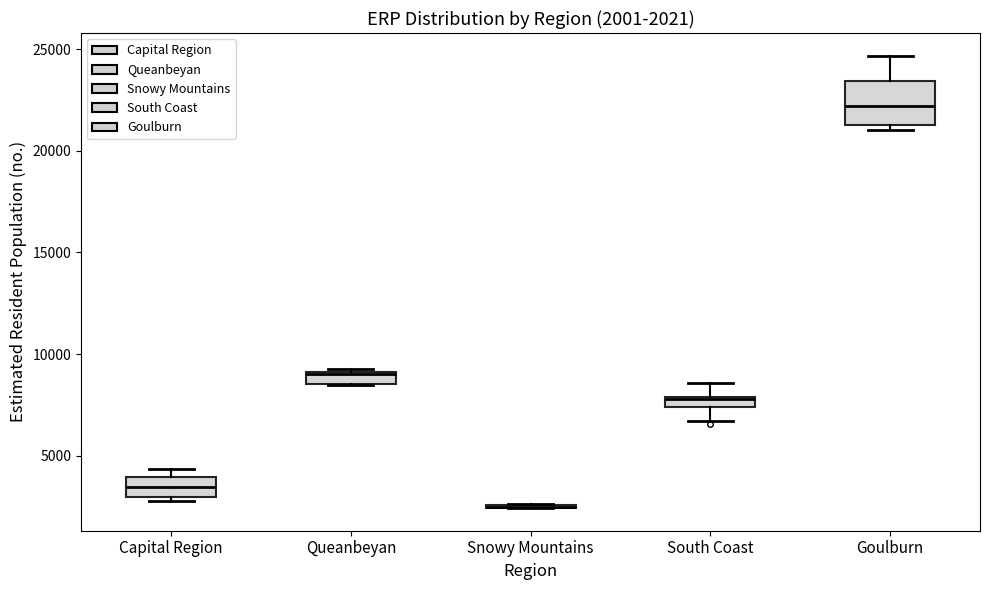

Which box is the tallest, from its lower edge to its upper edge?

Goulburn